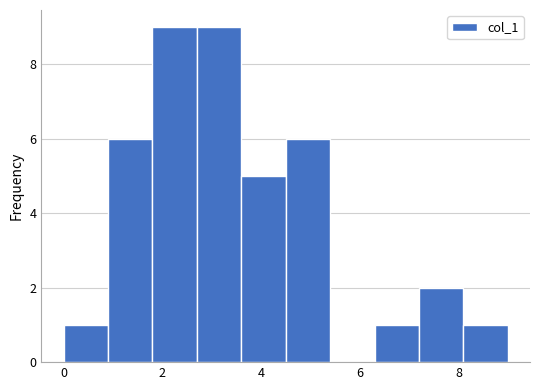

Reading left to right, transcribe this chart: for each bar, give the range it covers on the x-axis and its height. Neither the bar edges nor the heights are printed on the chart, so give them approximately, as read against the axes.

0.0 to 0.9: 1
0.9 to 1.8: 6
1.8 to 2.7: 9
2.7 to 3.6: 9
3.6 to 4.5: 5
4.5 to 5.4: 6
5.4 to 6.3: 0
6.3 to 7.2: 1
7.2 to 8.1: 2
8.1 to 9.0: 1